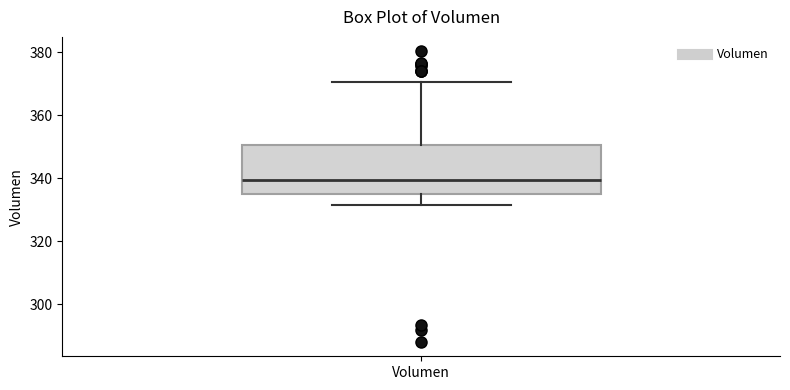

Read this box plot against the y-axis: the position of the median line, the range covered by the box, and the ends of both whiskers. The values are not printed on the chart, so give them approximately, as read against the axis.

median 340, box 336 to 350, whiskers 332 to 370